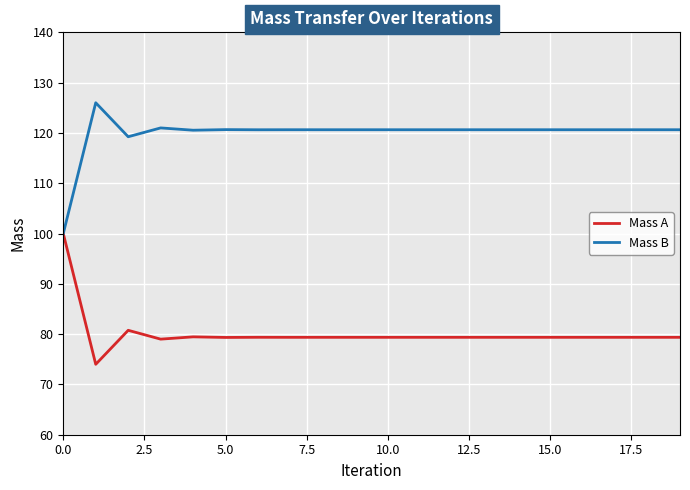

What is the difference between the maximum and minimum values in the Mass A series?

26.0